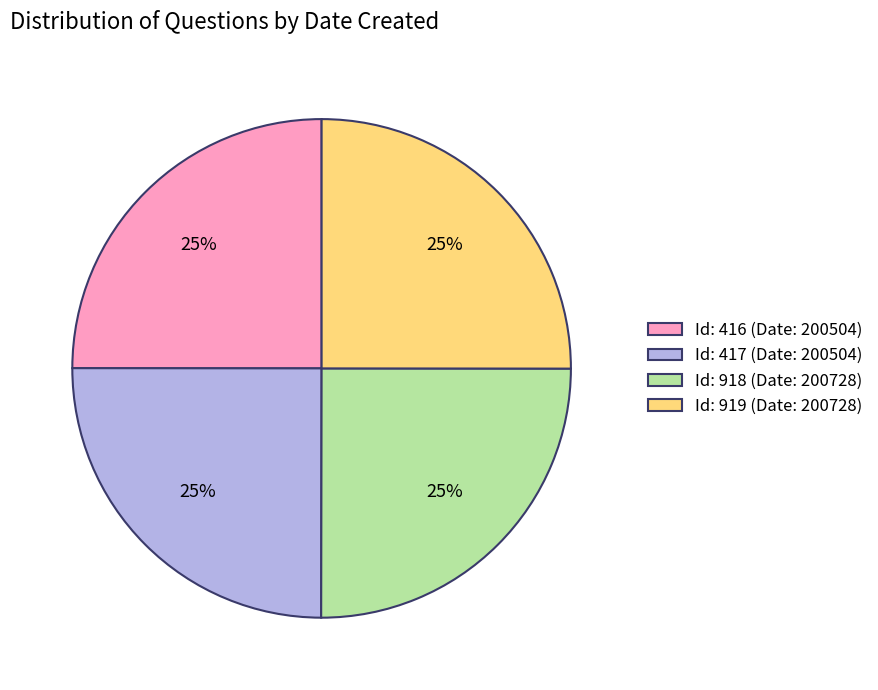

To the nearest percent, what is the average slice percentage?

25%